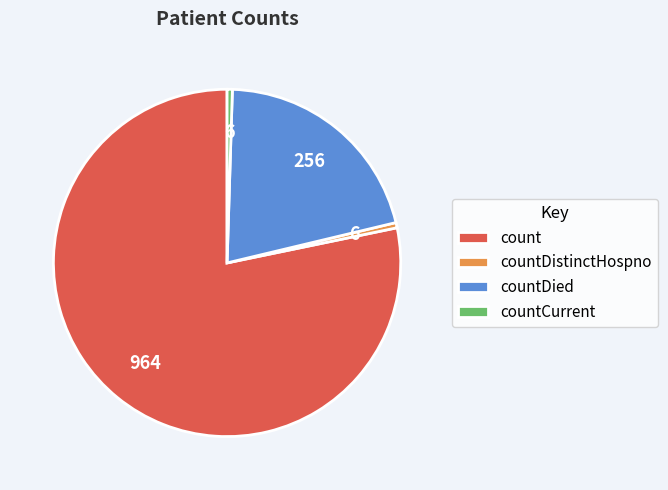

True or false: countDied accounts for 7% of the total.

False